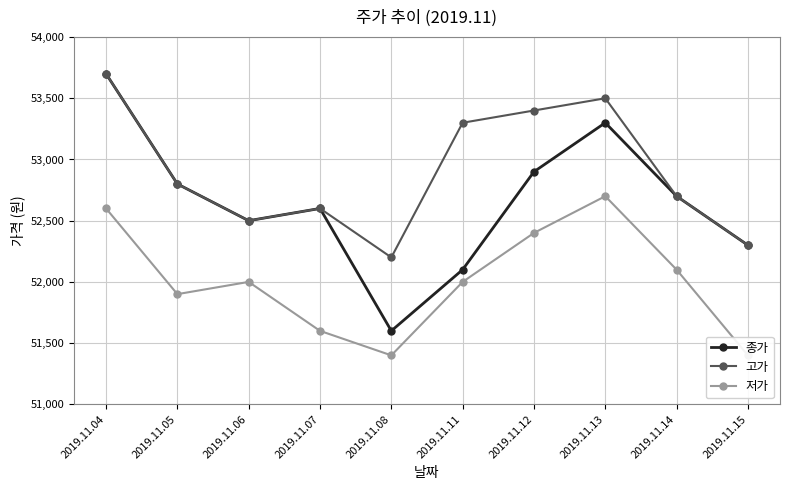

How many data points does each series have?

10